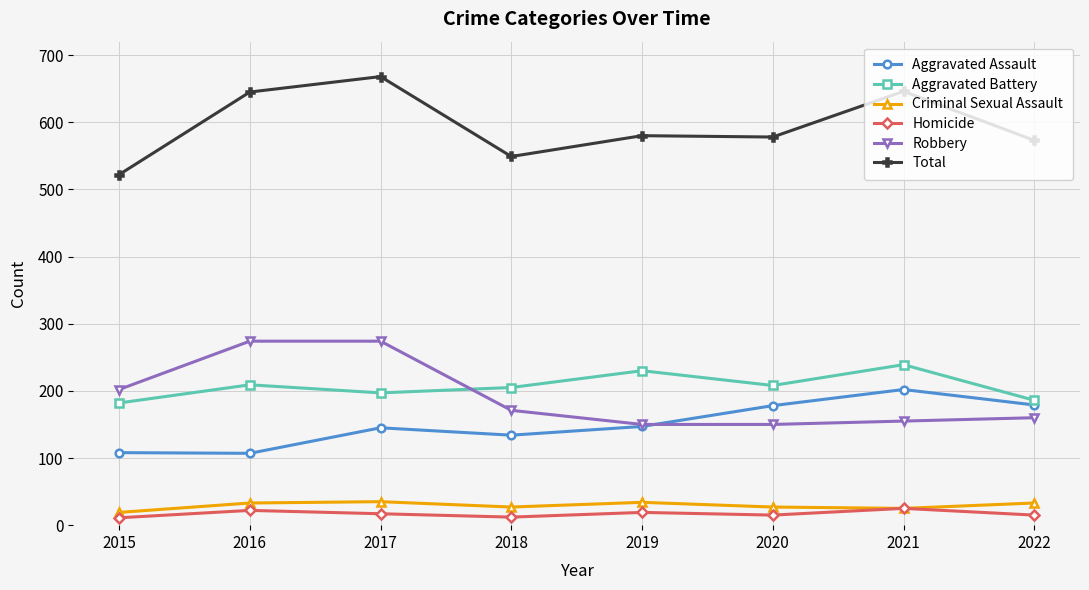

What is the total value across all series at 2017?

1336